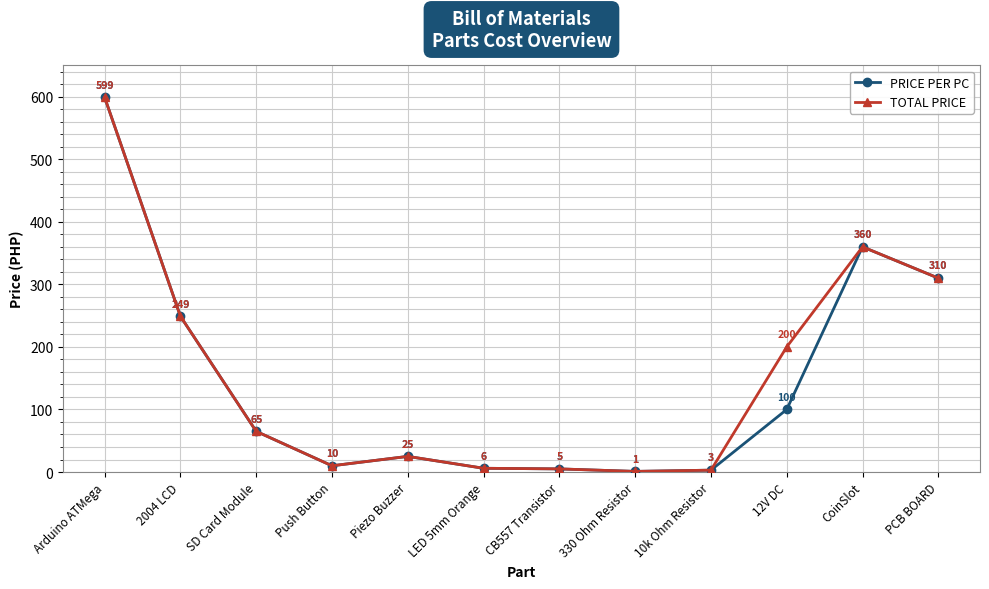

List the series in order of their overall mean, lowest first.

PRICE PER PC, TOTAL PRICE